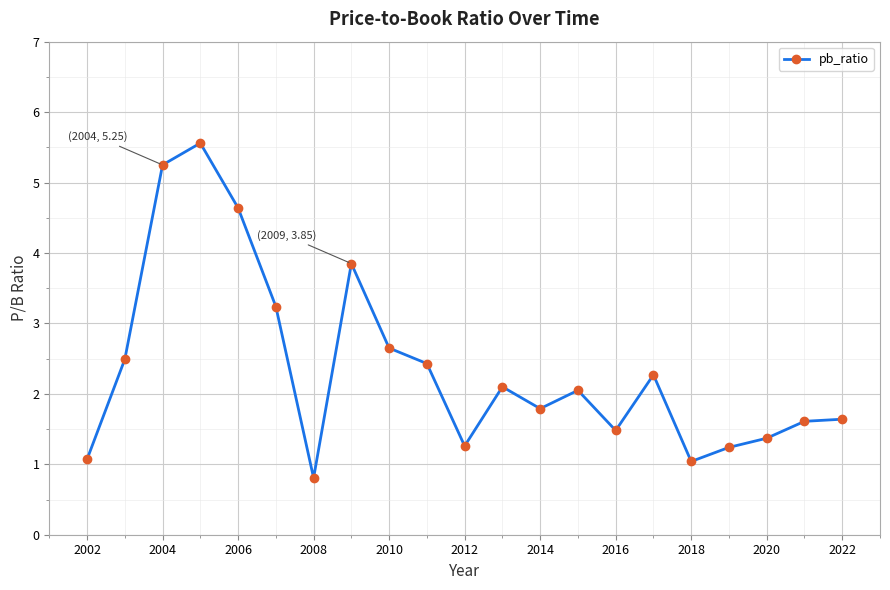

What is the sum of all values?

49.8